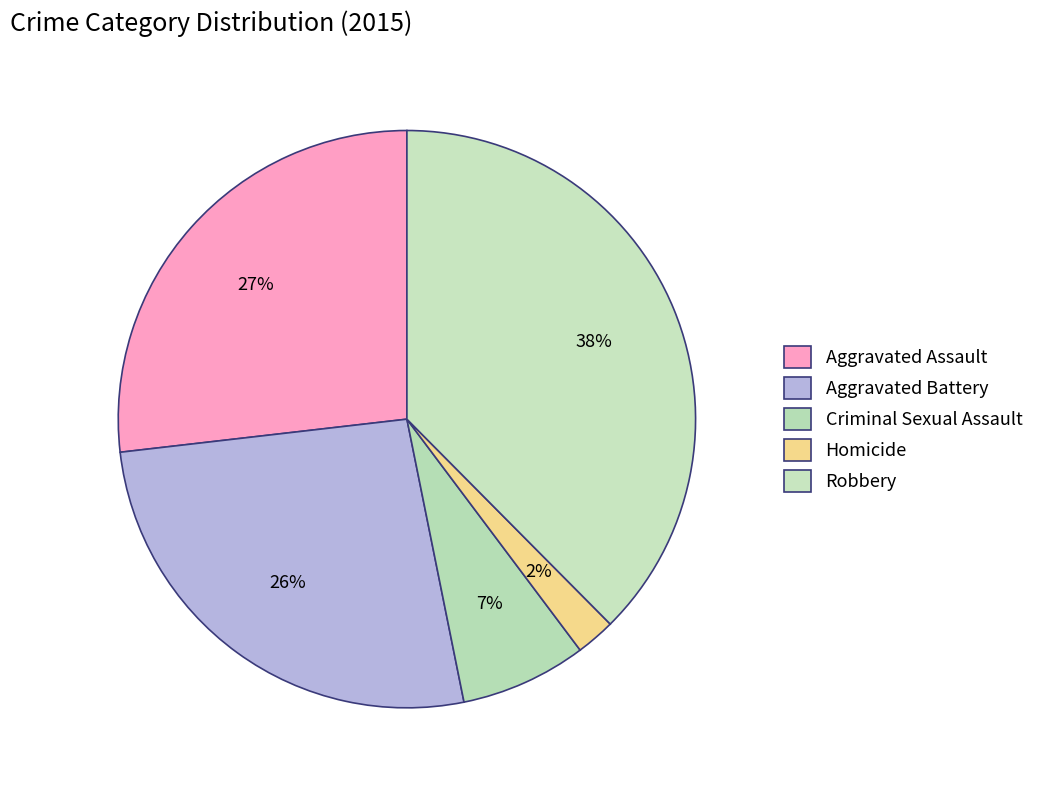

True or false: Criminal Sexual Assault accounts for 19% of the total.

False